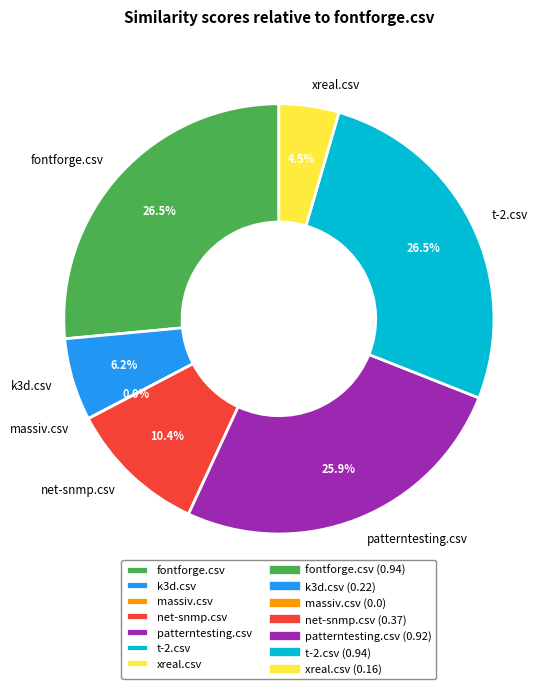

How many segments does this pie chart have?

7